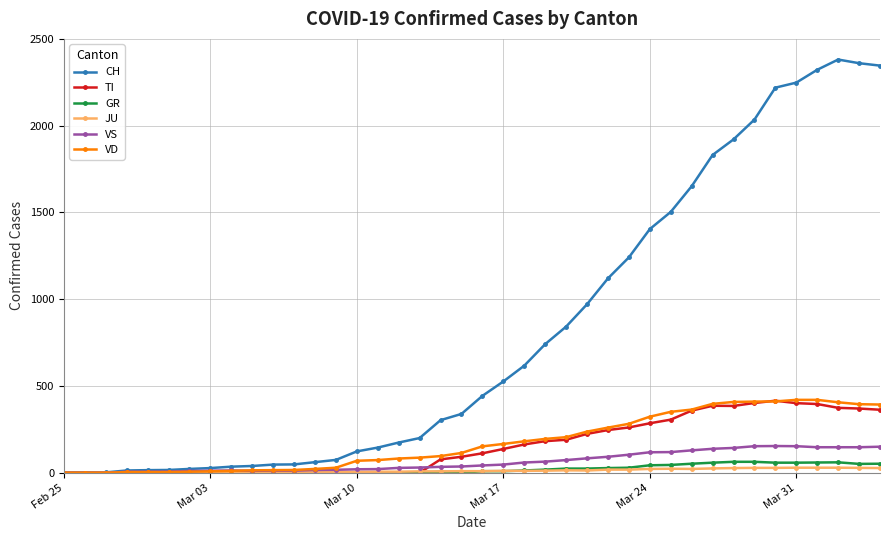

Which series has the largest range (max minus min)?

CH